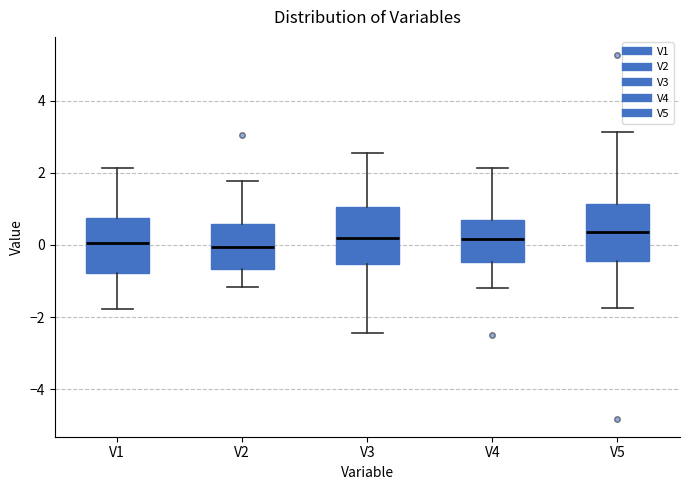

Where is the upper edge of the box for V4 on the y-axis? The values are not printed on the chart, so give them approximately, as read against the axis.

0.6